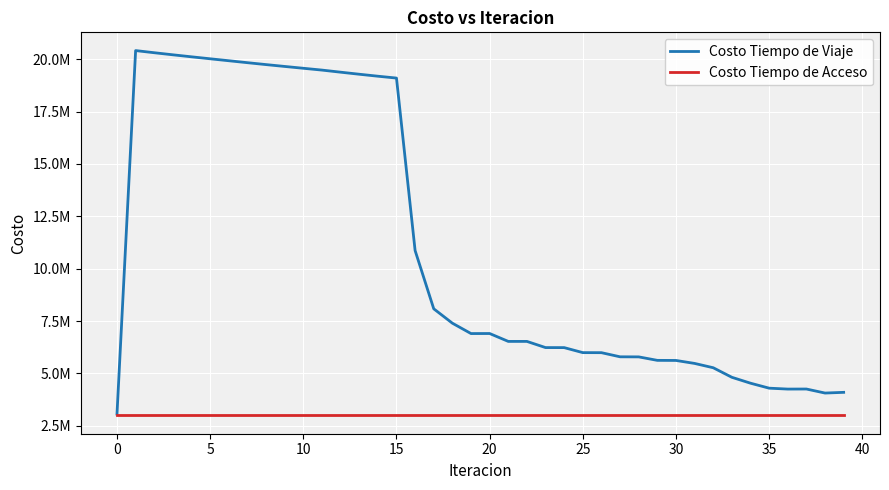

What are all the series names shown in the legend?

Costo Tiempo de Viaje, Costo Tiempo de Acceso